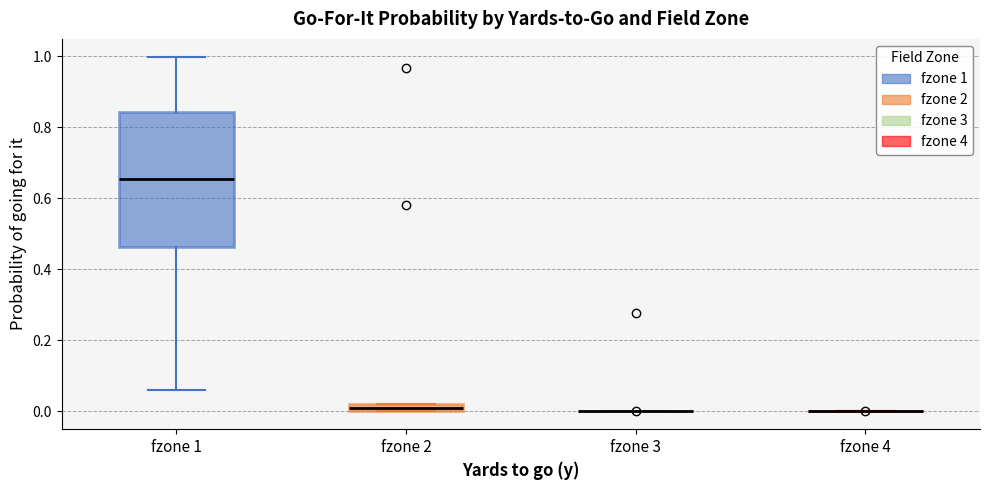

Comparing the boxes themselves (not the whiskers), which one is the tallest?

fzone 1